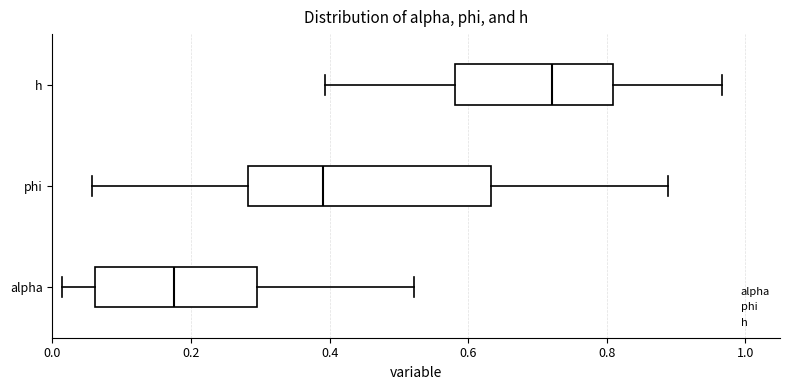

Reading bottom to top, read every box against the x-axis: the position of its median line, the range the box covers, and the ends of its whiskers. The values are not printed on the chart, so give them approximately, as read against the axis.

alpha: median 0.18, box 0.06 to 0.30, whiskers 0.02 to 0.52
phi: median 0.40, box 0.28 to 0.64, whiskers 0.06 to 0.88
h: median 0.72, box 0.58 to 0.80, whiskers 0.40 to 0.96